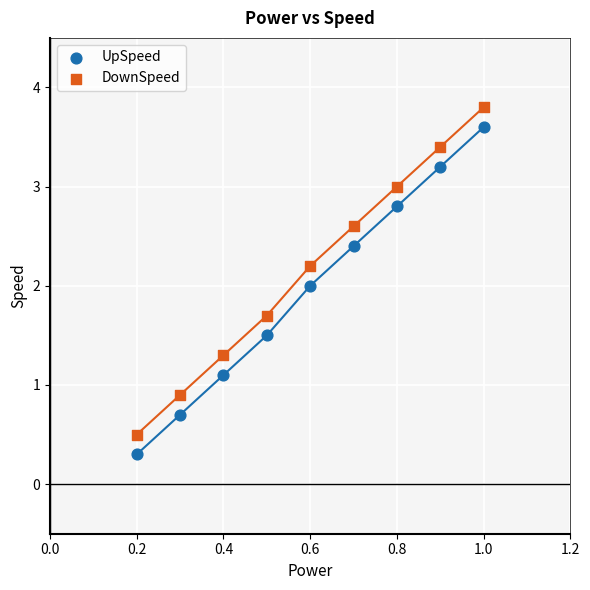

What is the X range (max minus min) for the scatter plot?

0.8